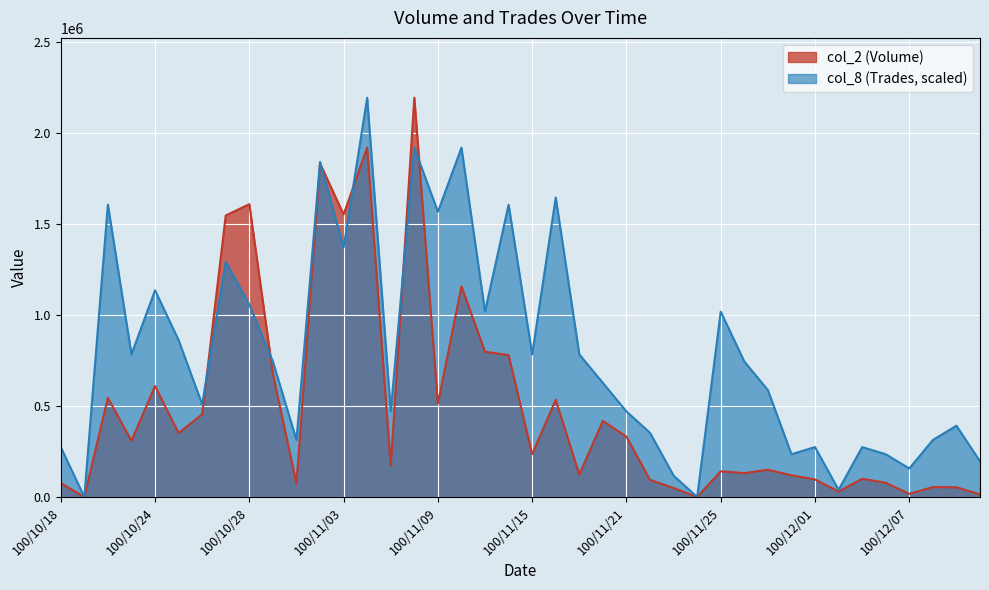

After their last crossing, which series has the higher values: col_2 (Volume) or col_8 (Trades)?

col_8 (Trades)